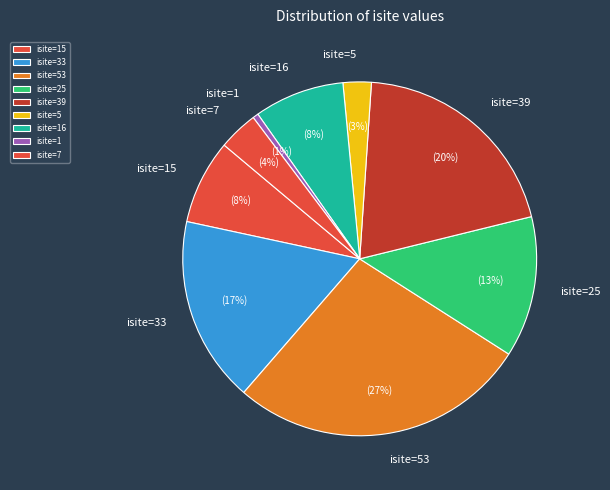

Count the number of slices in the pie.

9